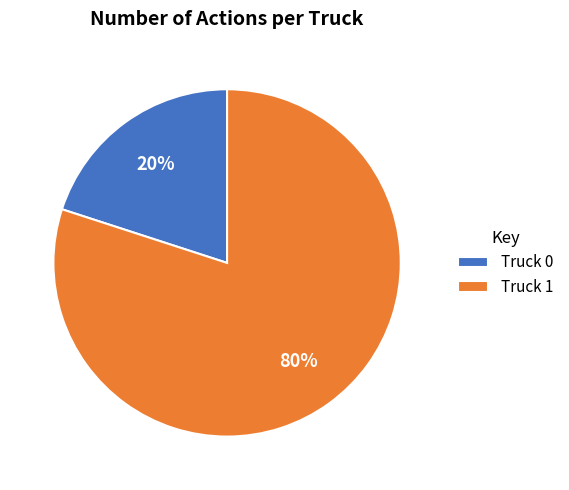

Which slice is the smallest?

Truck 0